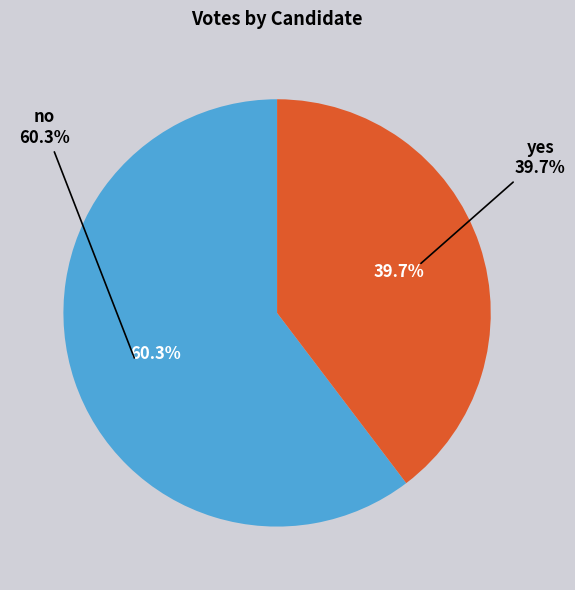

To the nearest percent, what is the difference between the largest and smallest slice percentages?

21%